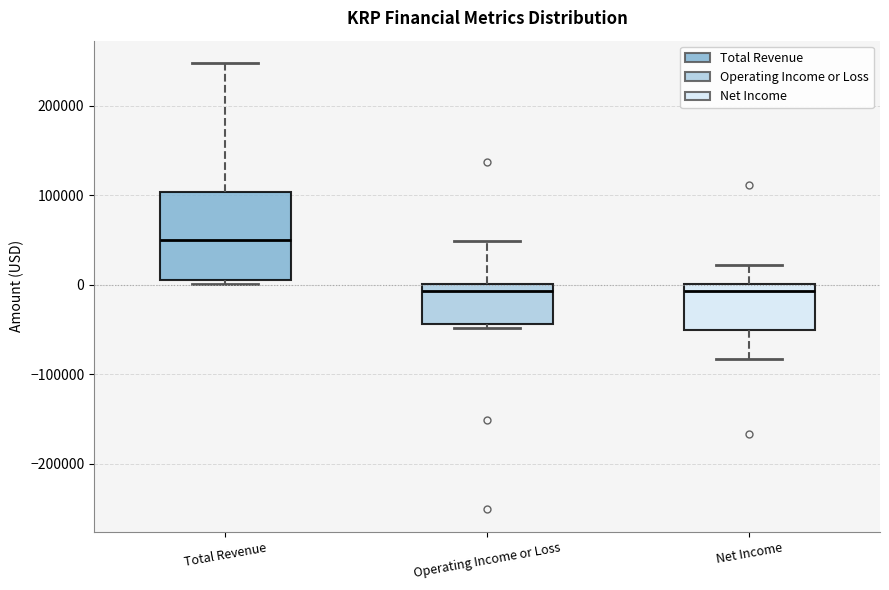

Reading left to right, transcribe this box plot: for each box, give where its median line is, the range the box spans, and where its two whiskers end, as read against the y-axis. The values are not printed on the chart, so give them approximately, as read against the axis.

Total Revenue: median 50000, box 10000 to 100000, whiskers 0 to 250000
Operating Income or Loss: median -10000, box -40000 to 0, whiskers -50000 to 50000
Net Income: median -10000, box -50000 to 0, whiskers -80000 to 20000